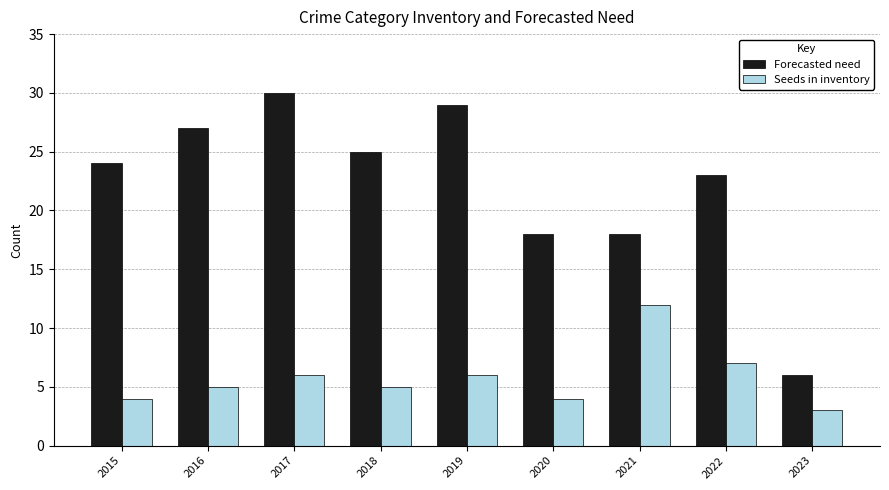

At which category is the sum across all series the highest?

2017